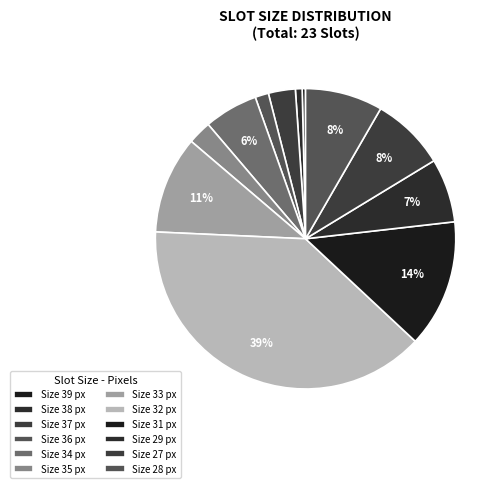

To the nearest percent, what is the average slice percentage?

8%